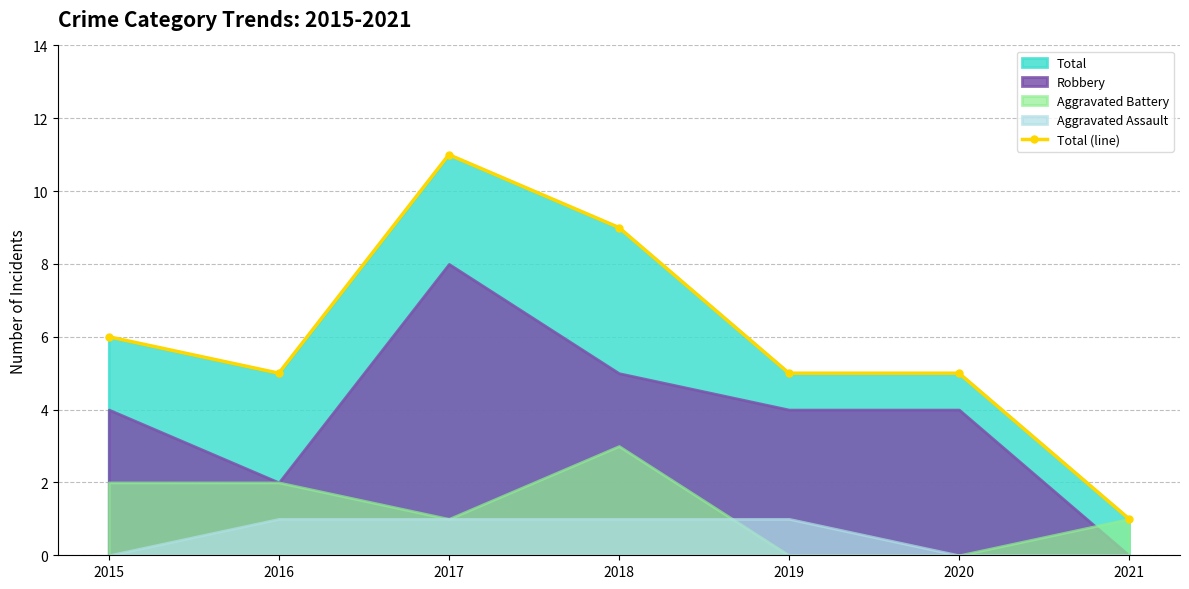

Reading left to right, transcribe all the data shown in this chart.

6	5	11	9	5	5	1